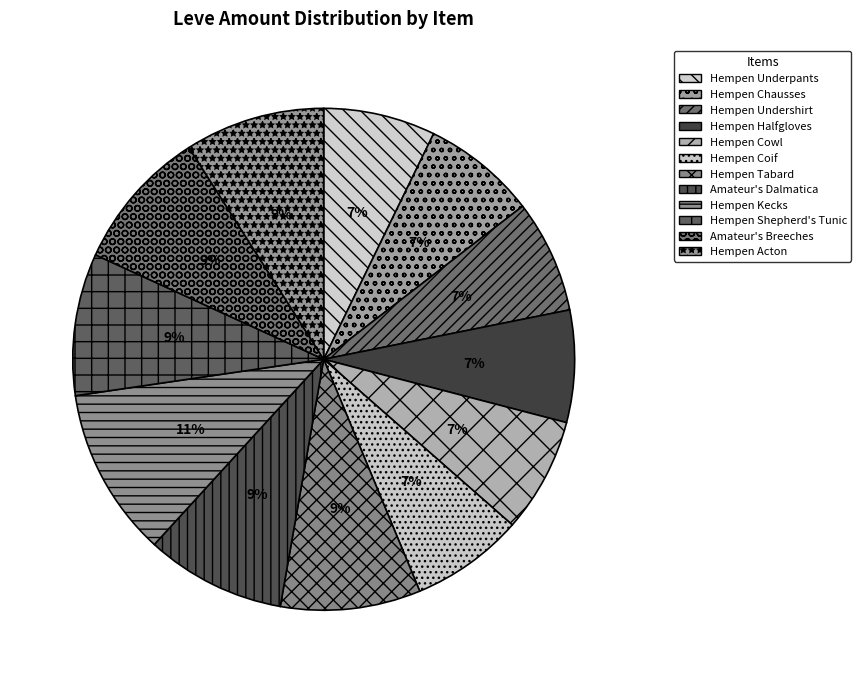

Which slice is the smallest?

Hempen Underpants